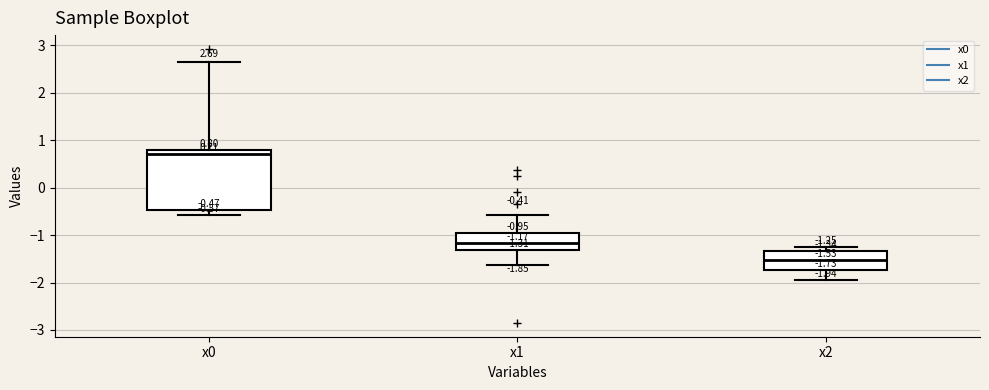

Which box's median line is the lowest?

x2